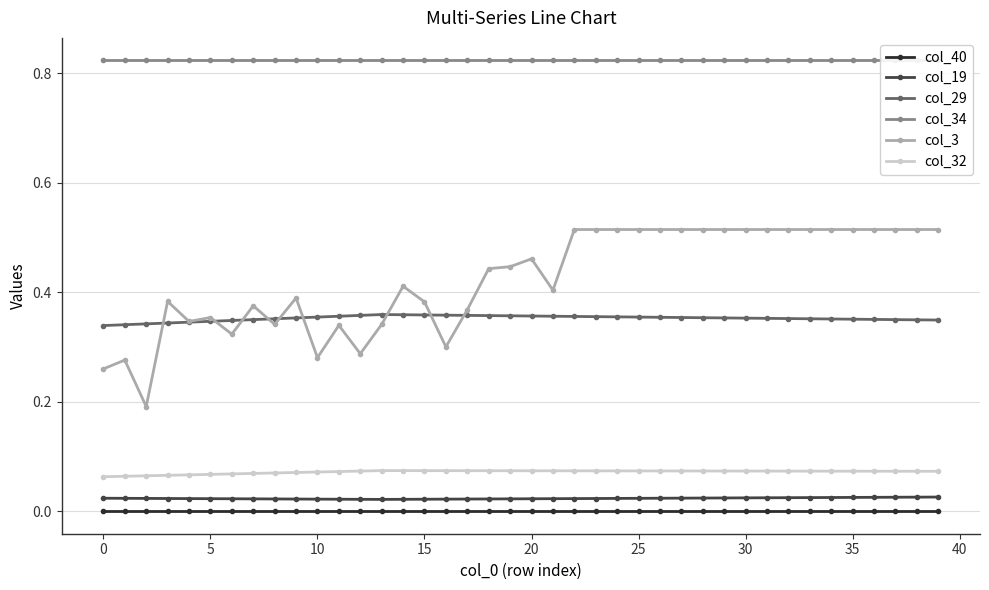

True or false: col_29 has more than 0 interior local peaks.

True